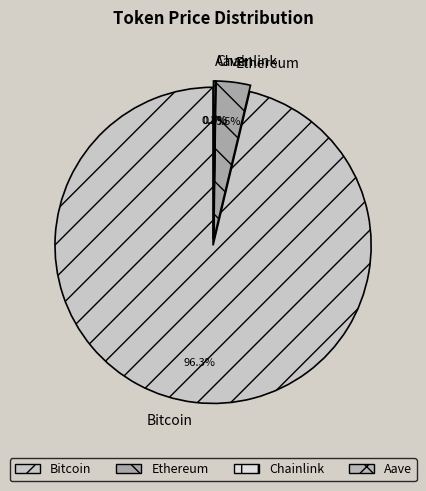

Rank the categories by value from highest to lowest.

Bitcoin, Ethereum, Aave, Chainlink